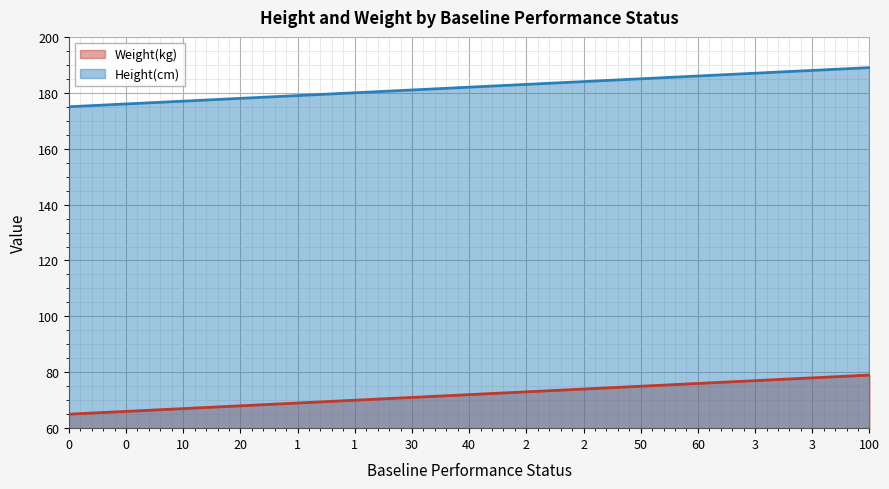

The Weight(kg) series shows 73 at 2. True or false?

True